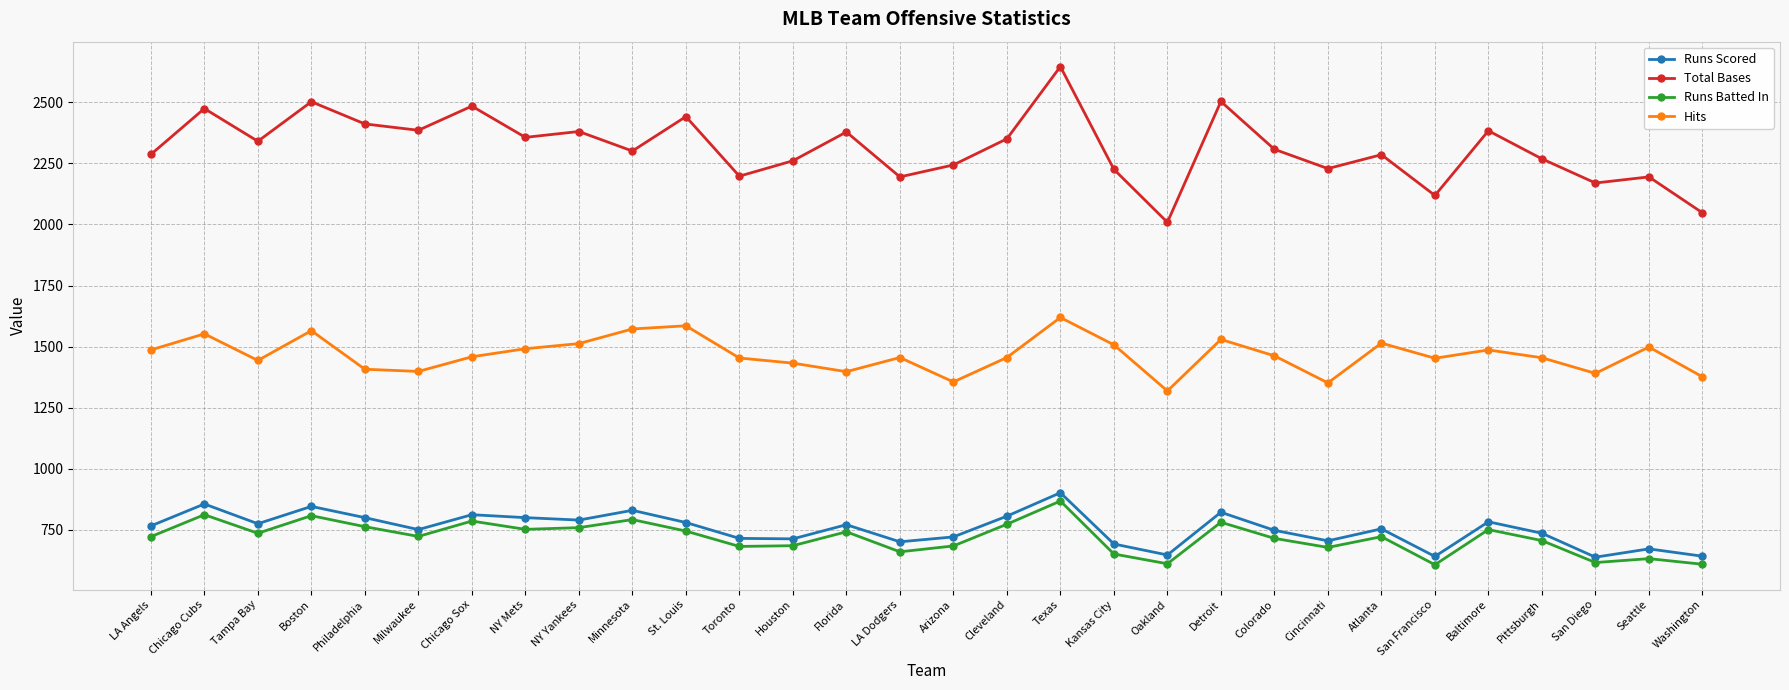

Is it true that Total Bases equals 1676 at Chicago Sox?

False